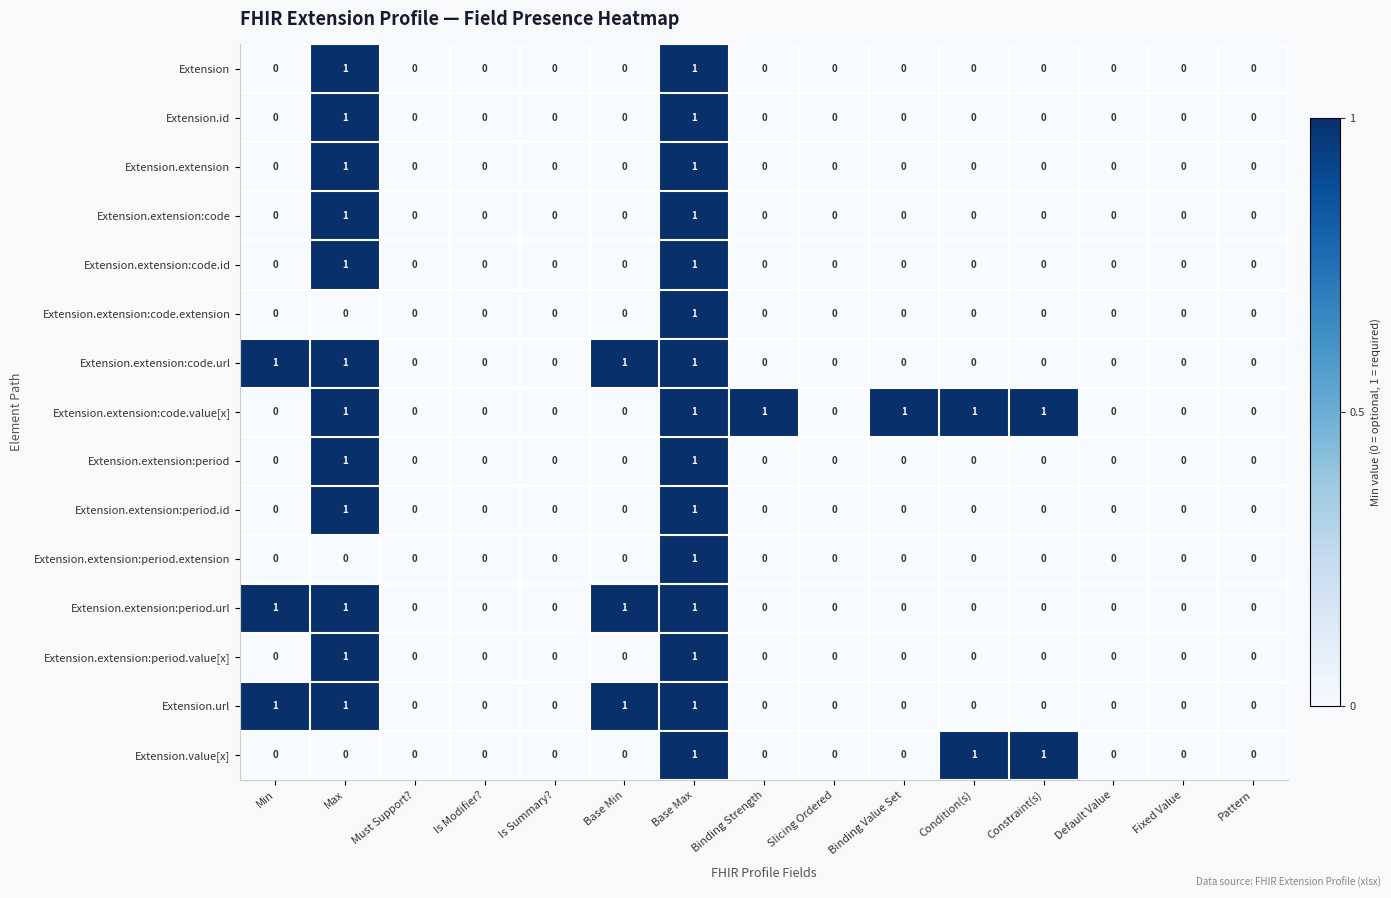

The value of Extension.extension at Base Min is 1. True or false?

False